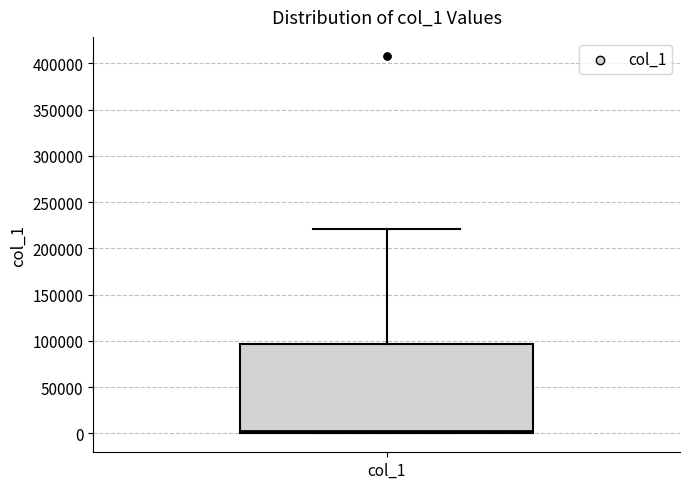

Where is the upper edge of the box for col_1 on the y-axis? The values are not printed on the chart, so give them approximately, as read against the axis.

95000